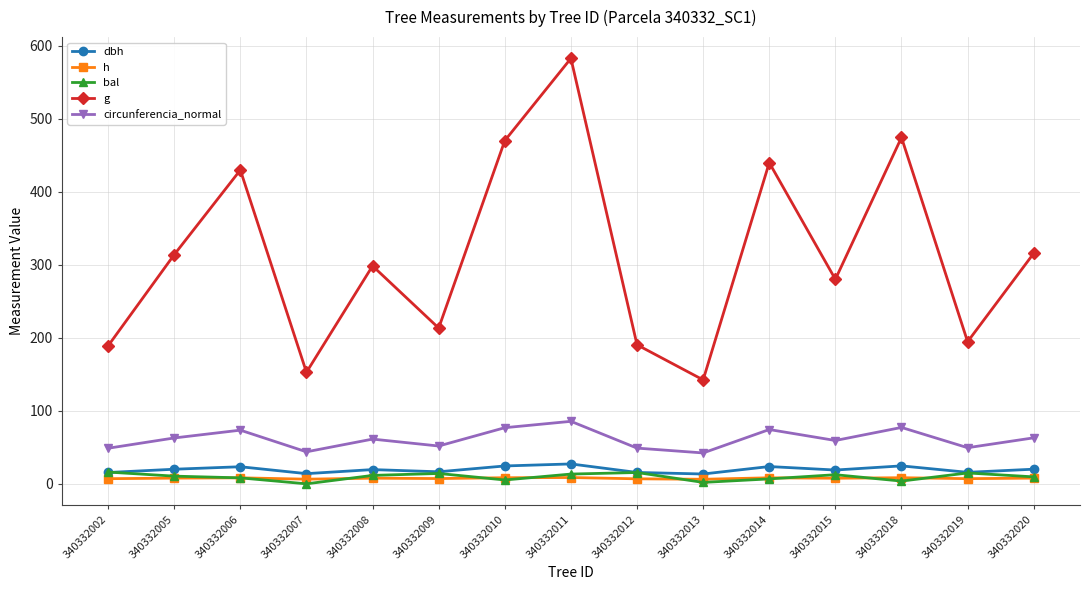

True or false: circunferencia_normal and bal intersect in this chart.

False